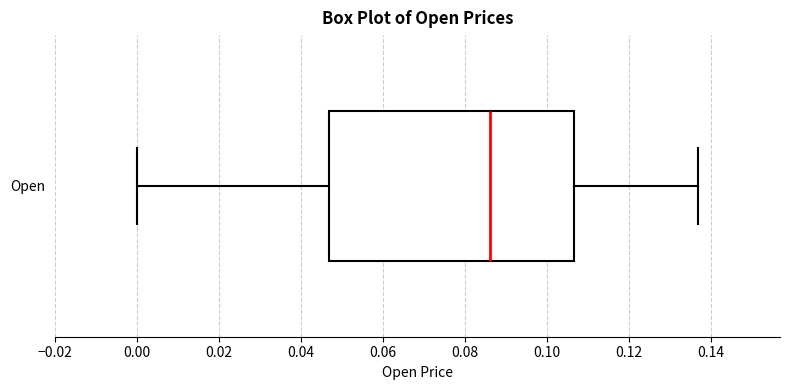

Read this box plot against the x-axis: the position of the median line, the range covered by the box, and the ends of both whiskers. The values are not printed on the chart, so give them approximately, as read against the axis.

median 0.086, box 0.046 to 0.106, whiskers 0.000 to 0.136